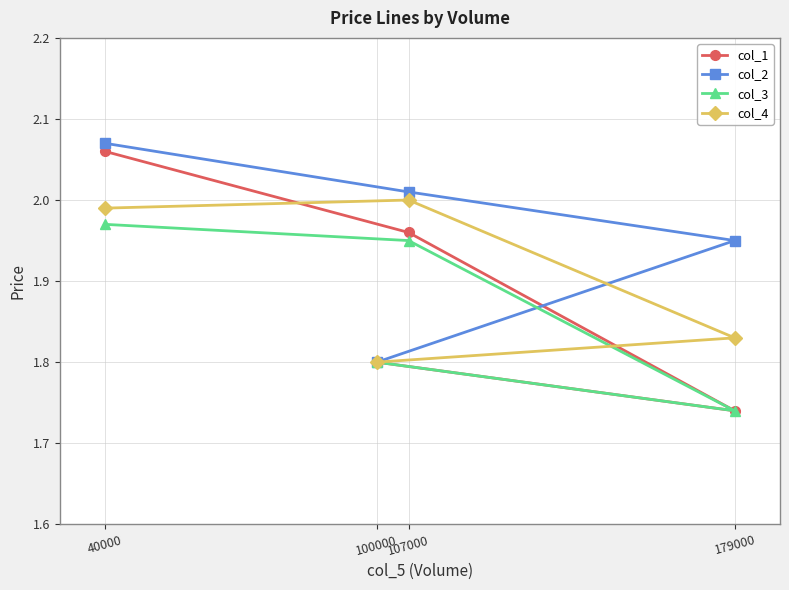

Where do col_4 and col_1 first cross each other?

107000 and 40000